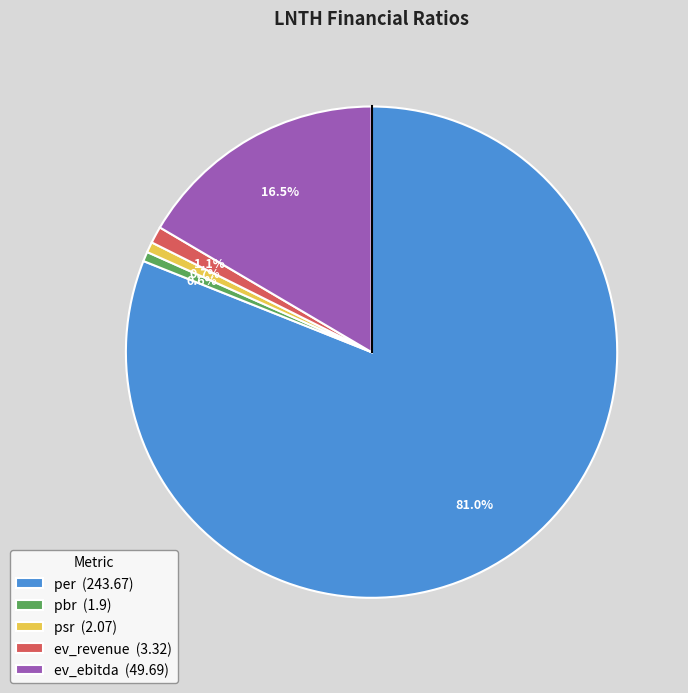

To the nearest percent, what is the difference between the largest and smallest slice percentages?

80%